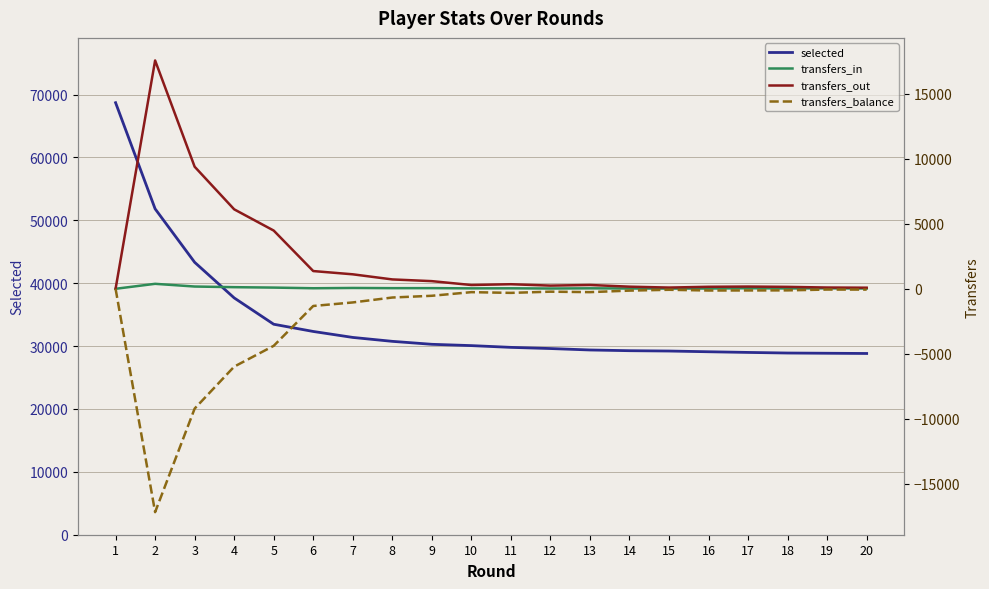

True or false: transfers_balance and transfers_out intersect in this chart.

False